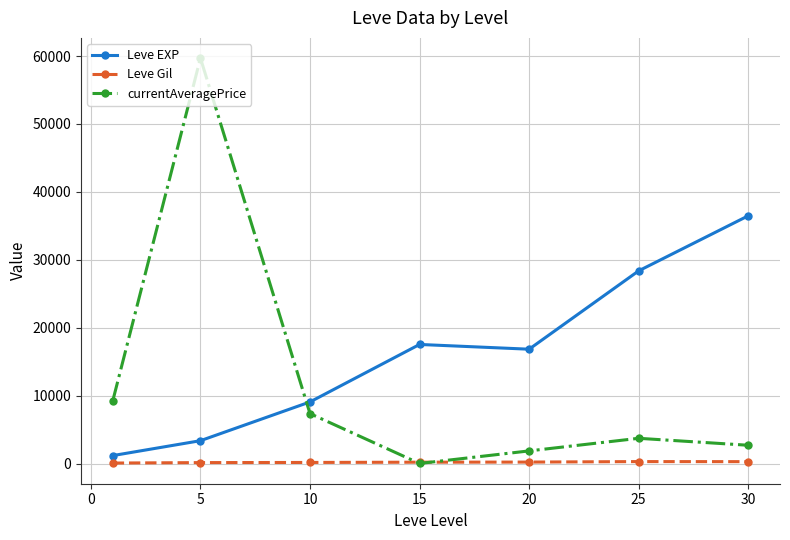

True or false: Leve EXP has more than 1 points higher than both neighbors.

False